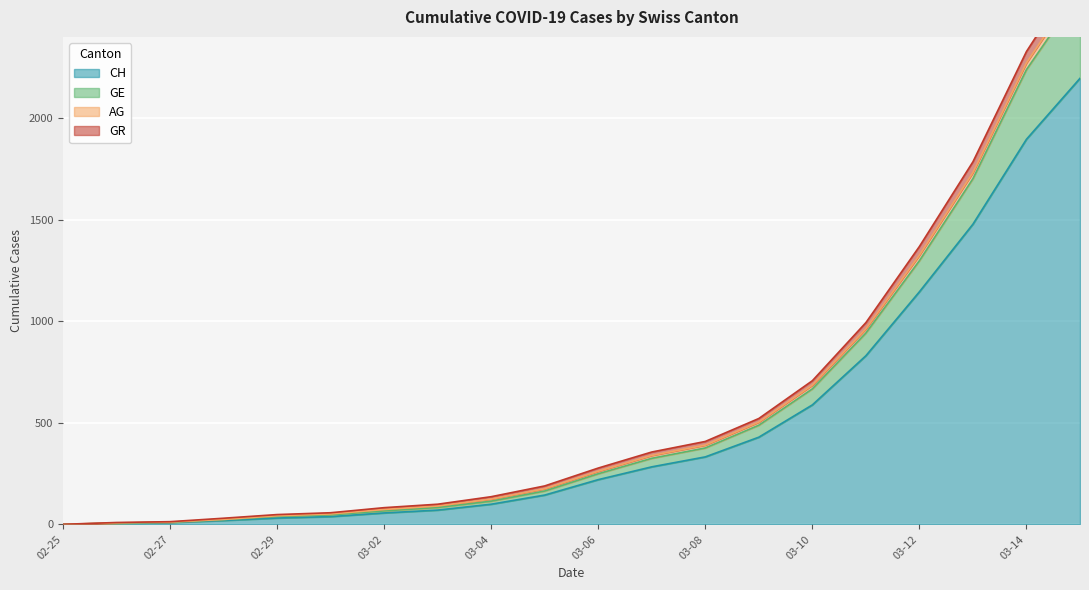

True or false: CH and GE cross at least once.

False